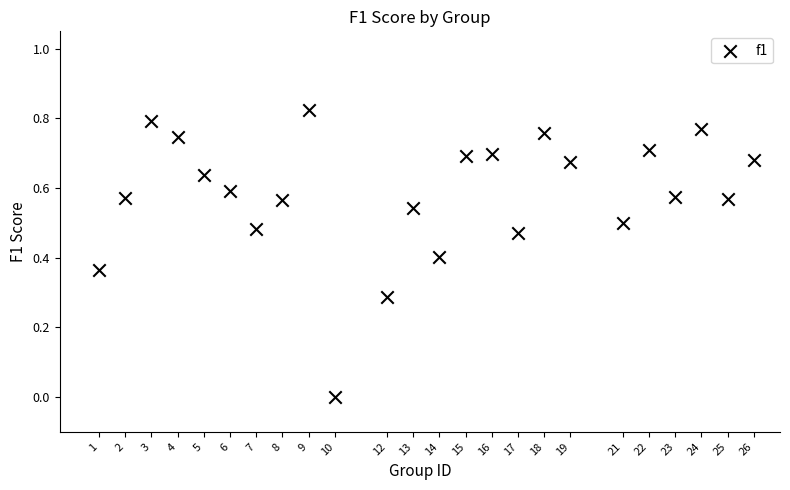

What is the range of X values (max minus min)?

25.0